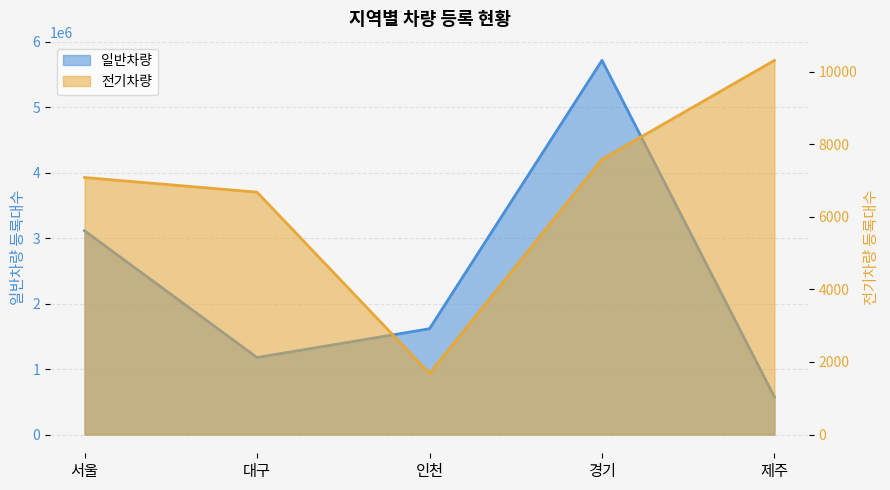

Rank the series by their maximum value, from highest to lowest.

일반차량, 전기차량